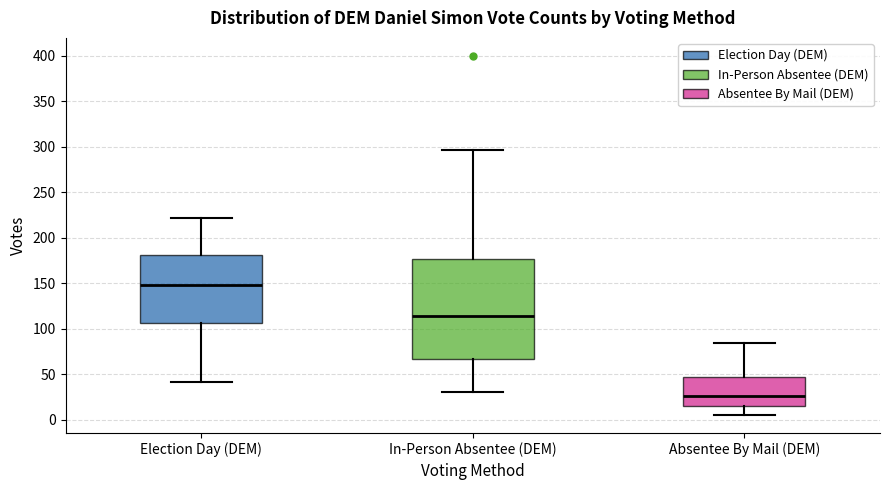

Reading left to right, read every box against the y-axis: the position of its median line, the range the box covers, and the ends of its whiskers. The values are not printed on the chart, so give them approximately, as read against the axis.

Election Day (DEM): median 150, box 105 to 180, whiskers 40 to 220
In-Person Absentee (DEM): median 115, box 65 to 175, whiskers 30 to 295
Absentee By Mail (DEM): median 25, box 15 to 45, whiskers 5 to 85